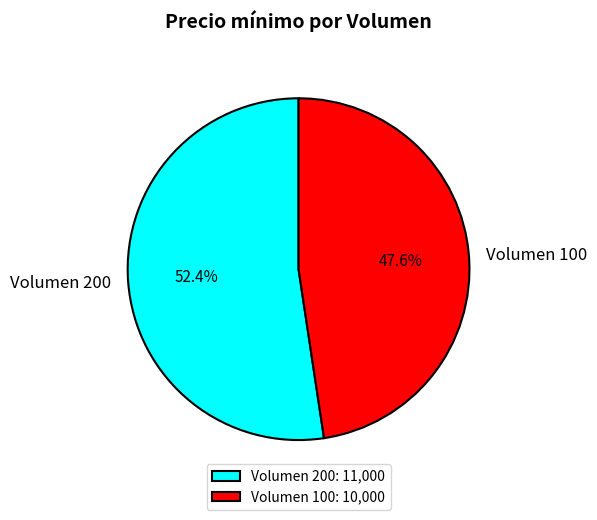

Which category has the smallest portion of the pie?

Volumen 100